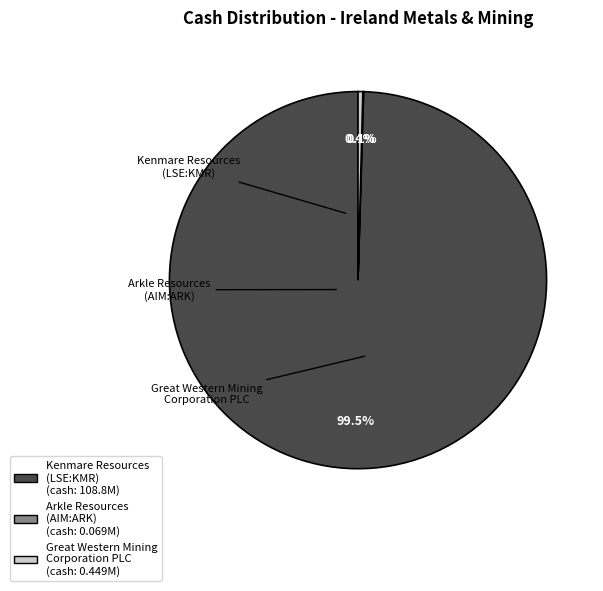

Does any single category account for the majority?

Yes